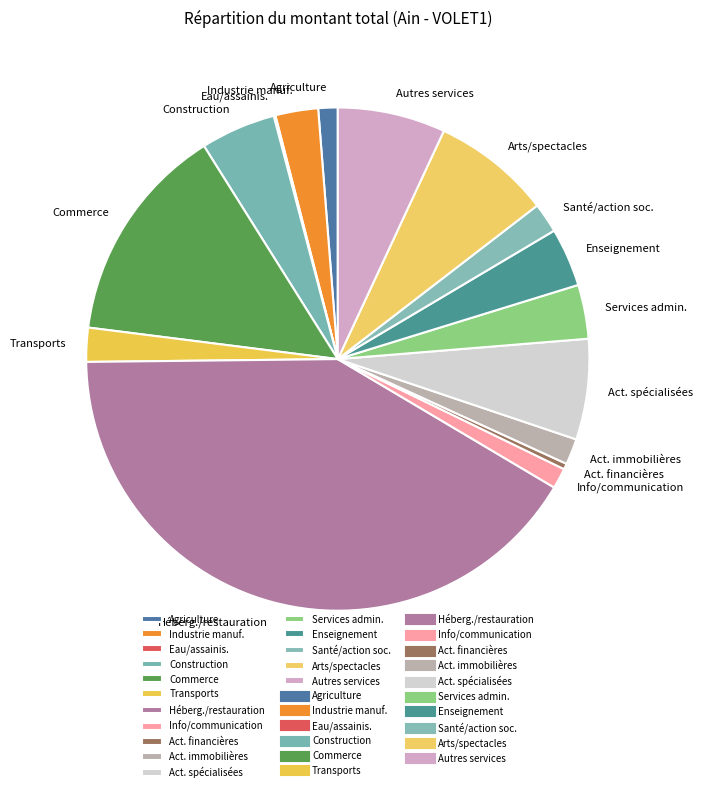

Approximately how many times larger is the value at Industrie manuf. compared to Agriculture?

2.2